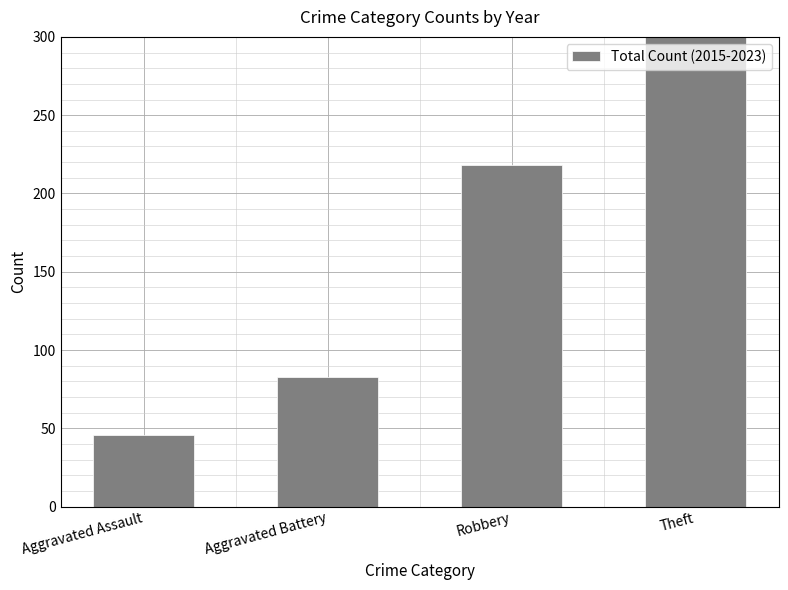

At which label does the data first exceed 218?

Theft